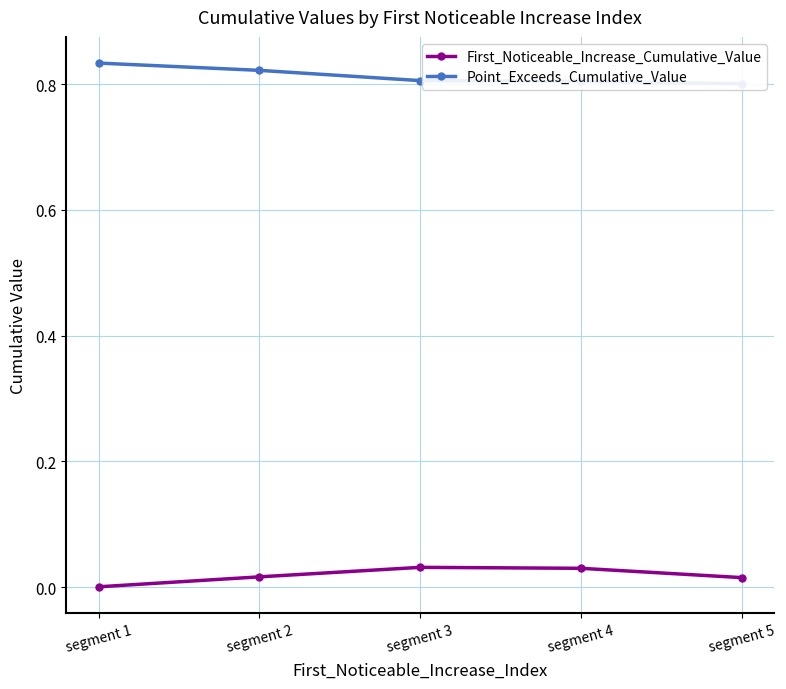

Which series has the widest spread of values?

Point_Exceeds_Cumulative_Value